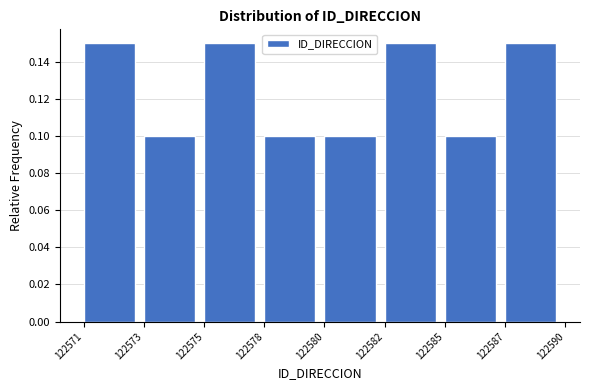

What is the sum of all values?

1.0